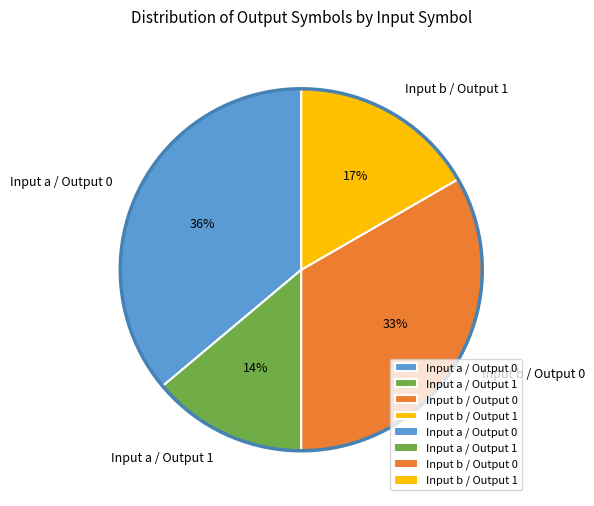

How many segments does this pie chart have?

4